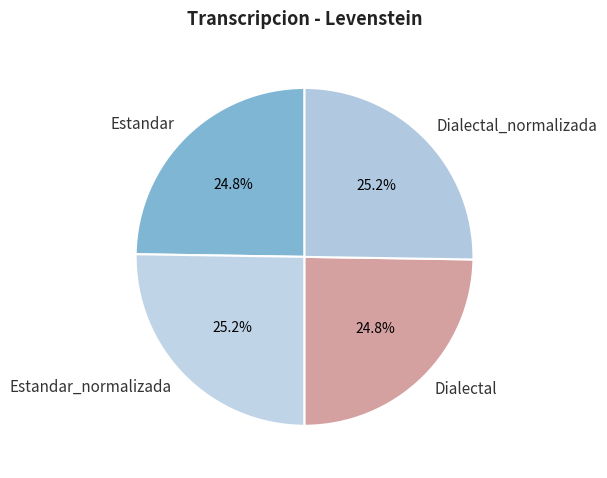

Is it true that Estandar_normalizada is 25% of the pie?

True